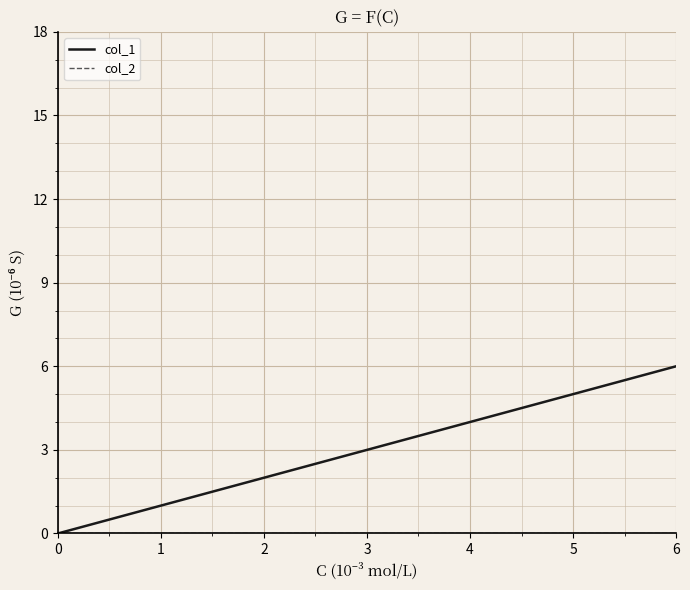

At which category does the chart reach its peak across all series?

6